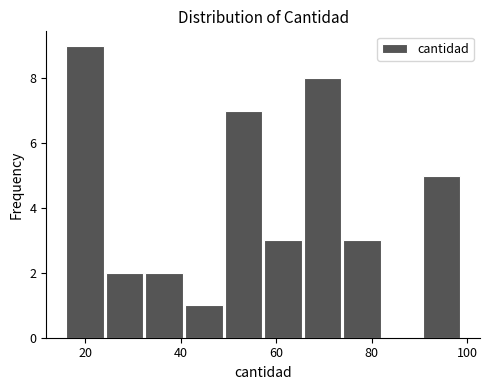

Over which range of the x-axis is the bar tallest?

16 to 24